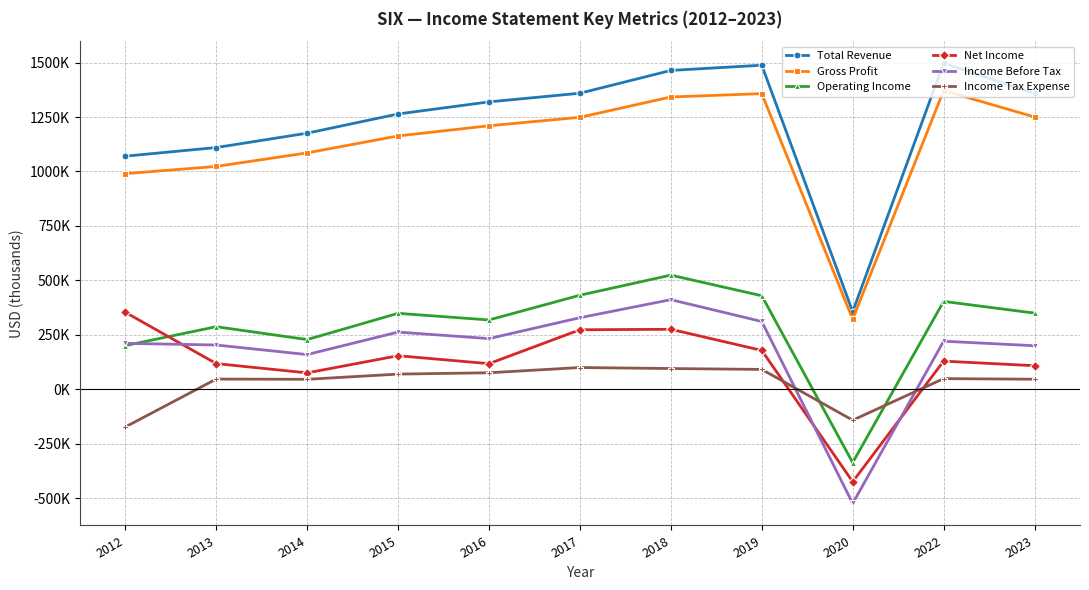

Reading right to left, extract all data points from this chart.

Total Revenue: 1358200	1496900	356600	1487600	1463700	1359100	1319400	1263900	1175800	1109900	1070300
Gross Profit: 1250100	1371200	322500	1357300	1341900	1248700	1209800	1163200	1085300	1023300	990200
Operating Income: 350200	404000	-335700	429800	524500	432300	318800	349200	228800	287900	201200
Net Income: 108900	129900	-423400	179100	276000	273800	118300	154700	76000	118600	354000
Income Before Tax: 200500	221300	-523100	311800	411900	329100	233300	263200	160000	203900	211600
Income Tax Expense: 47000	49600	-141000	91900	95900	100600	76500	70400	46500	47600	-172200